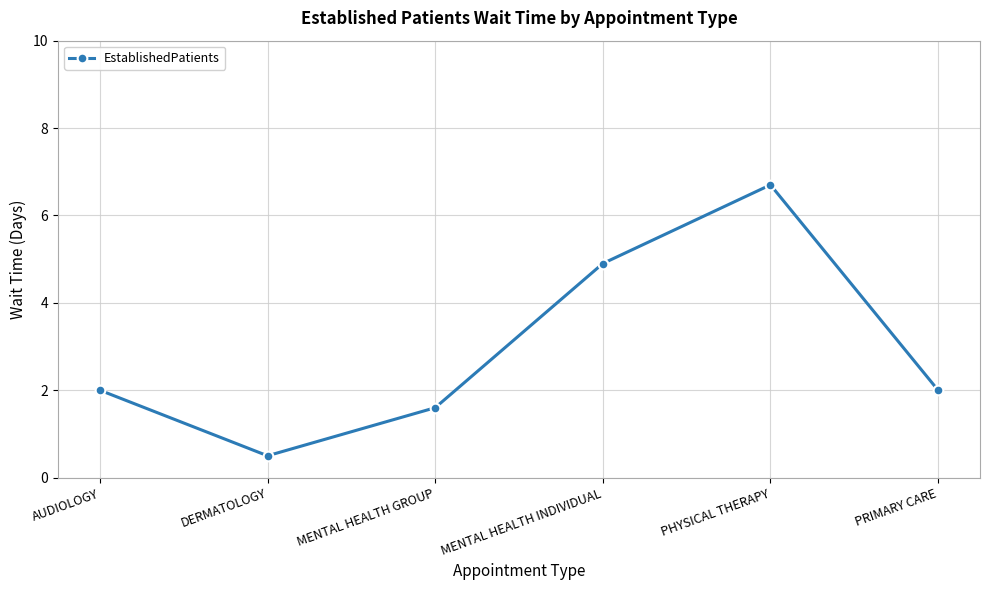

Is it true that the value at MENTAL HEALTH INDIVIDUAL is 4.9?

True